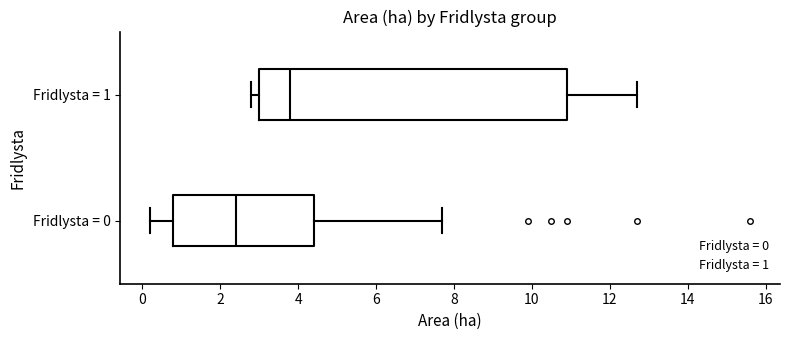

Which box is the widest, from its left edge to its right edge?

Fridlysta = 1